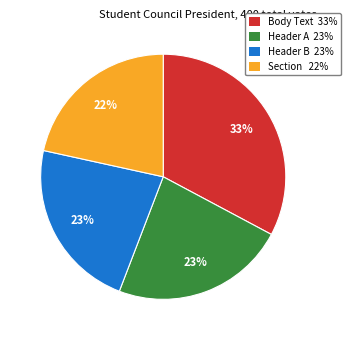

To the nearest percent, what is the average slice percentage?

25%